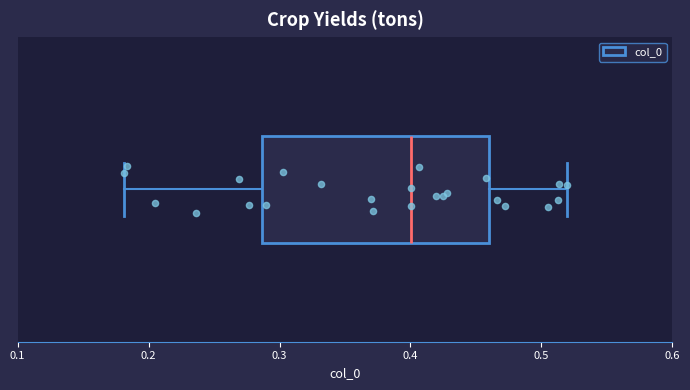

Transcribe this box plot: give where the median line is, the range the box spans, and where the two whiskers end, as read against the x-axis. The values are not printed on the chart, so give them approximately, as read against the axis.

median 0.40, box 0.29 to 0.46, whiskers 0.18 to 0.52